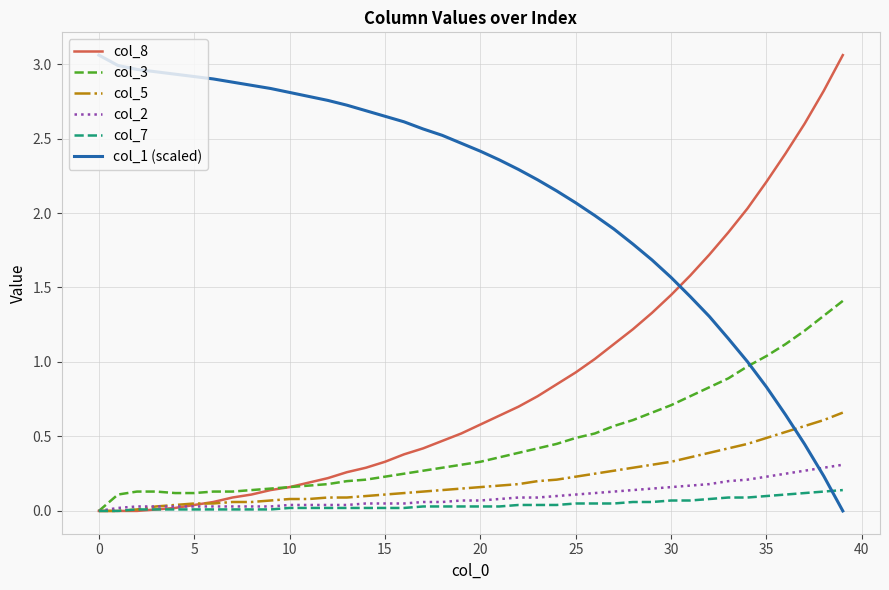

Which series has the largest total across all categories?

col_1 (scaled)